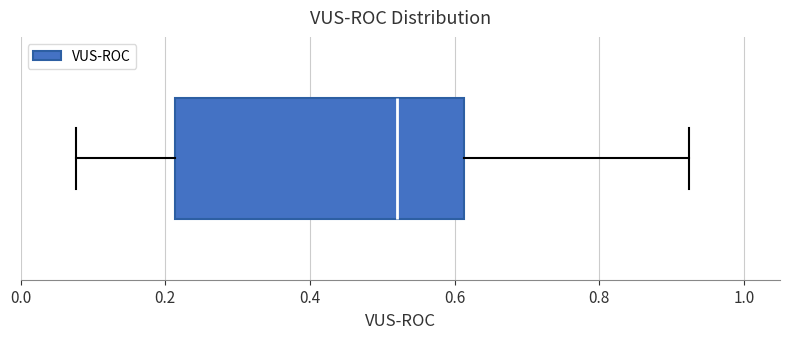

Where does the median line of the box sit on the x-axis? The values are not printed on the chart, so give them approximately, as read against the axis.

0.52